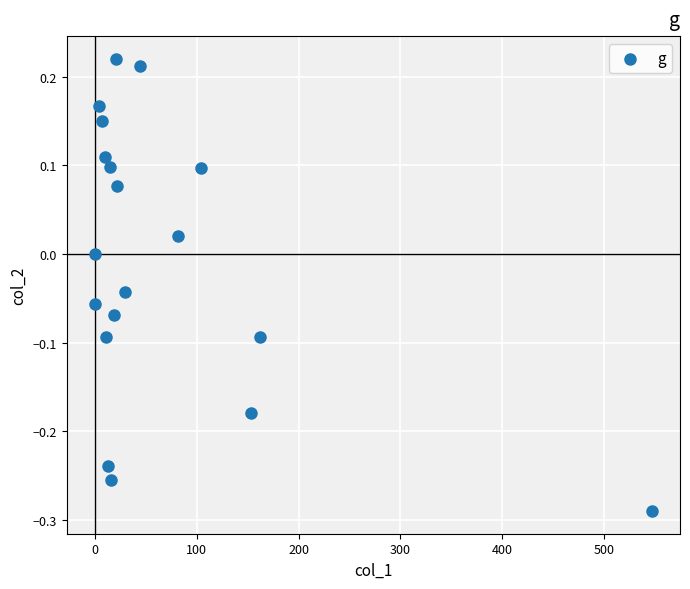

What is the range of X values (max minus min)?

546.7